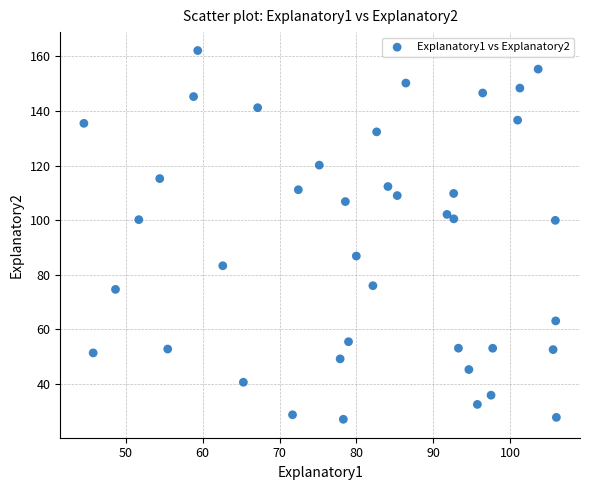

What is the range of X values (max minus min)?

61.4